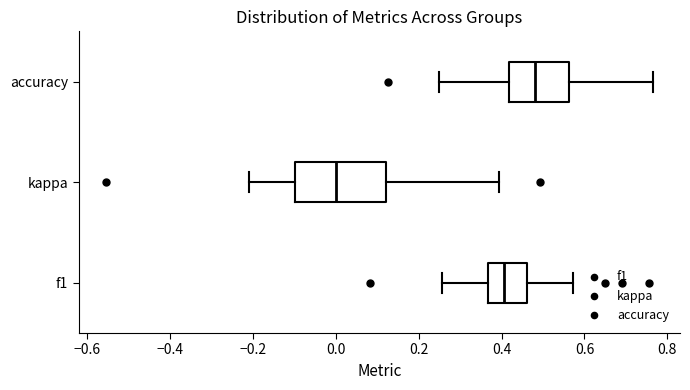

Comparing the boxes themselves (not the whiskers), which one is the widest?

kappa